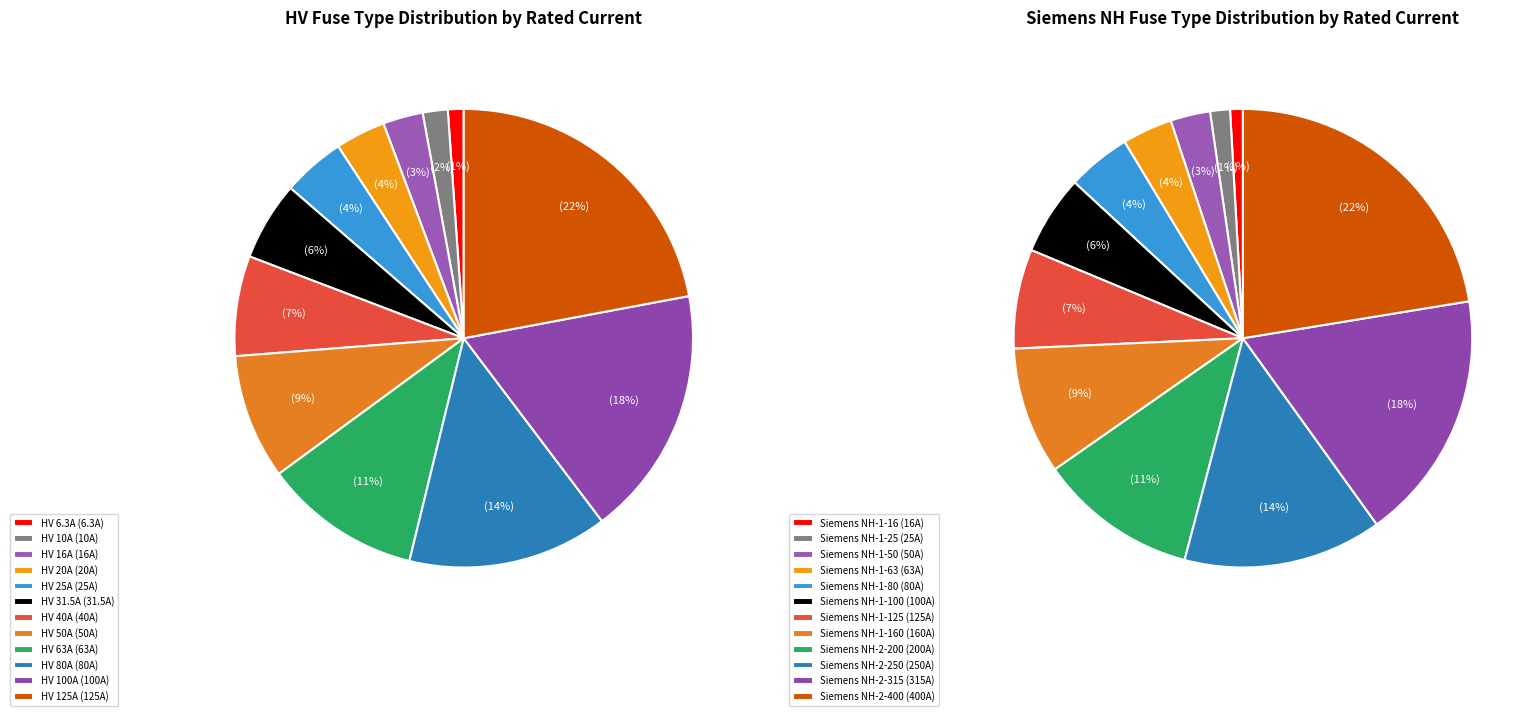

How many segments does this pie chart have?

12